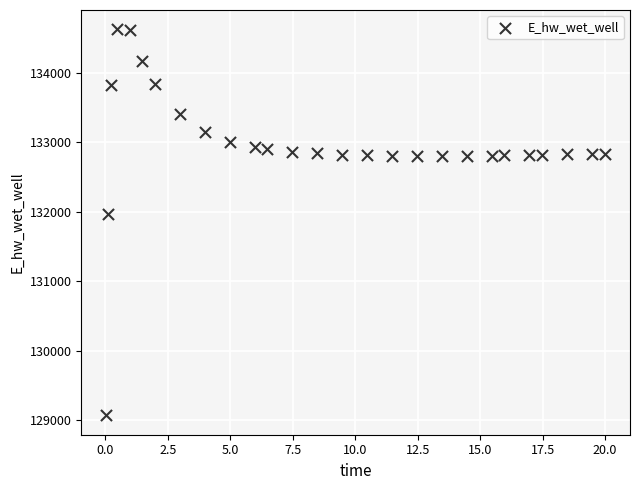

What Y value in the scatter plot is closest to 131849?

131969.9